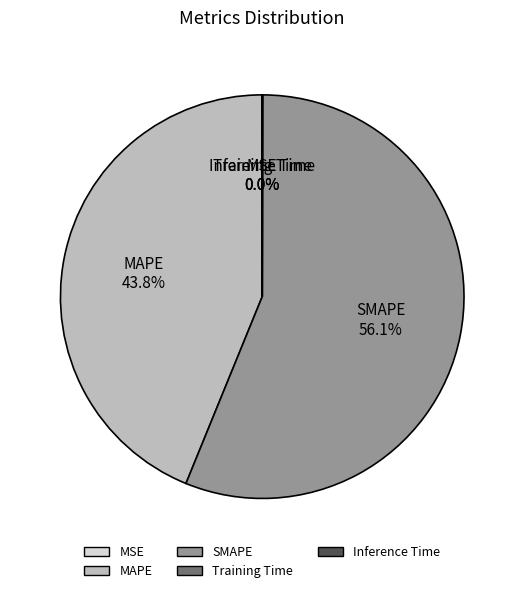

The MAPE slice represents 33% of the pie. True or false?

False